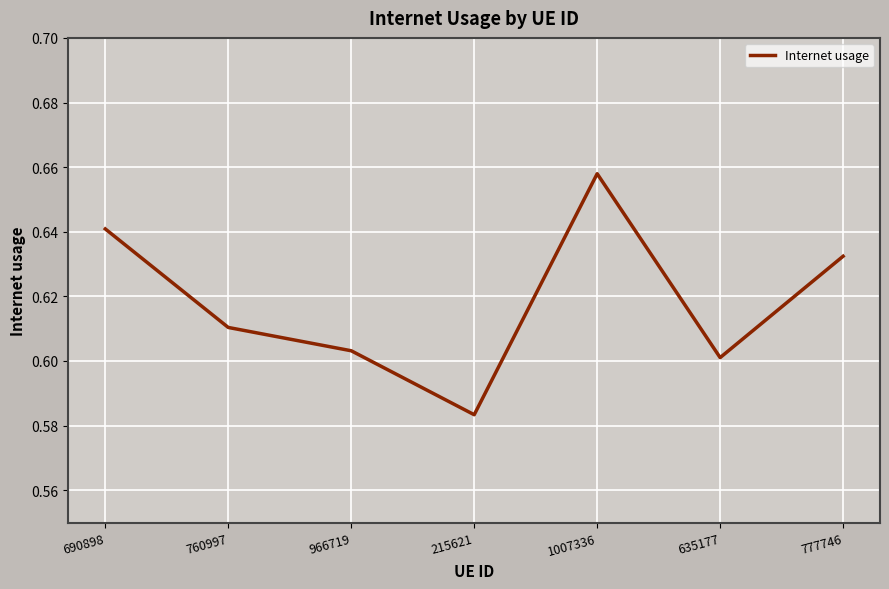

Which category has the lowest value across all series?

215621